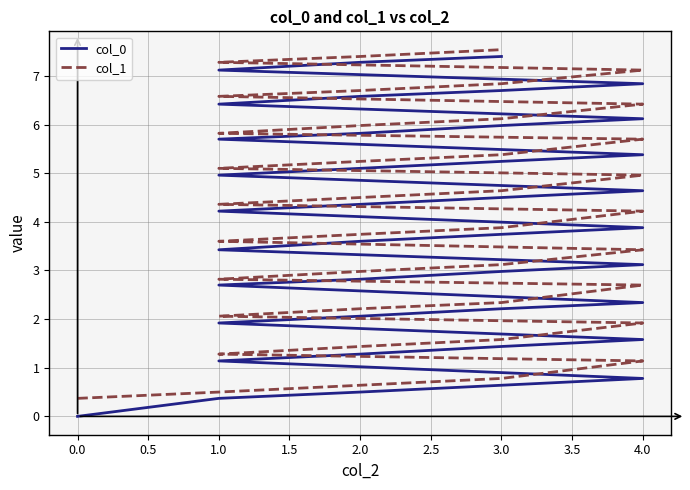

Rank the series by their maximum value, from highest to lowest.

col_1, col_0